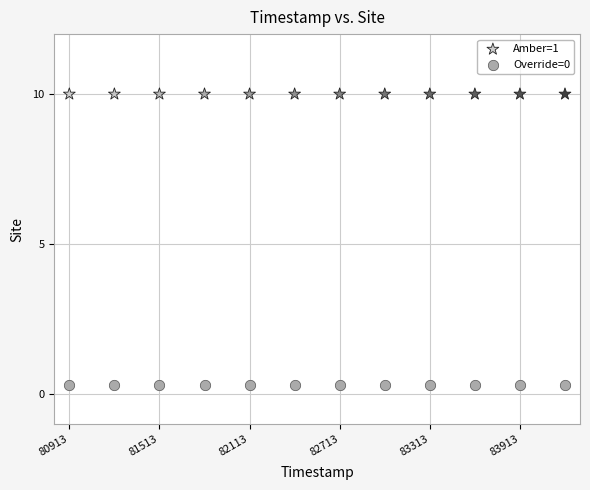

Which series contains the highest Y value?

Amber=1